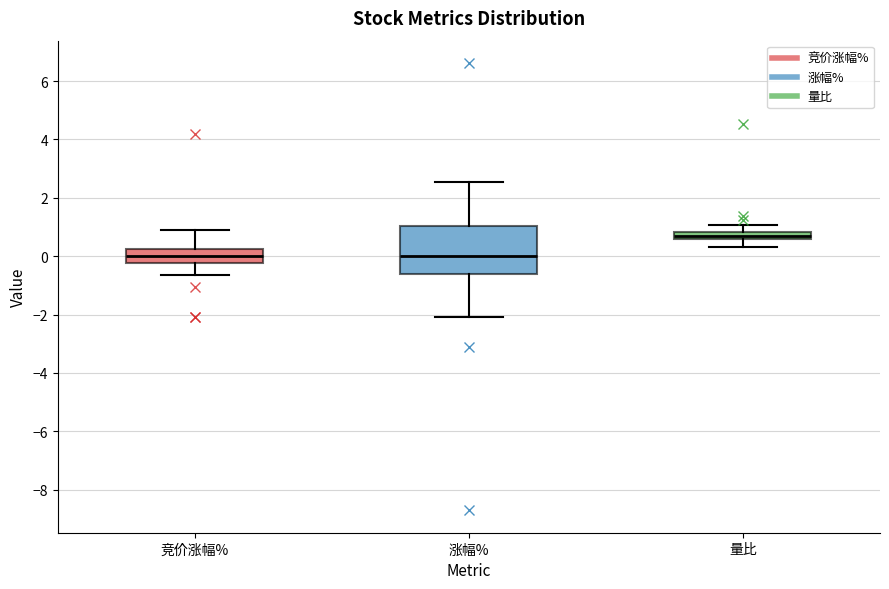

Where does the median line of the box for 竞价涨幅% sit on the y-axis? The values are not printed on the chart, so give them approximately, as read against the axis.

0.0